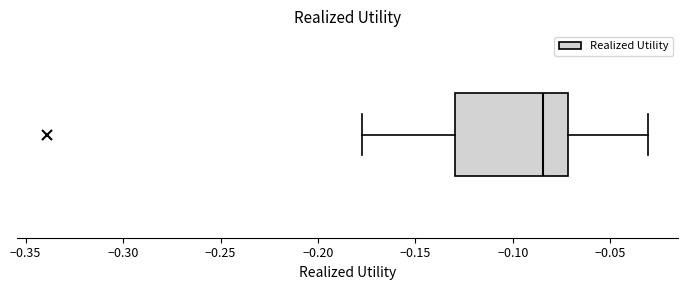

Where does the left whisker of the box end on the x-axis? The values are not printed on the chart, so give them approximately, as read against the axis.

-0.175